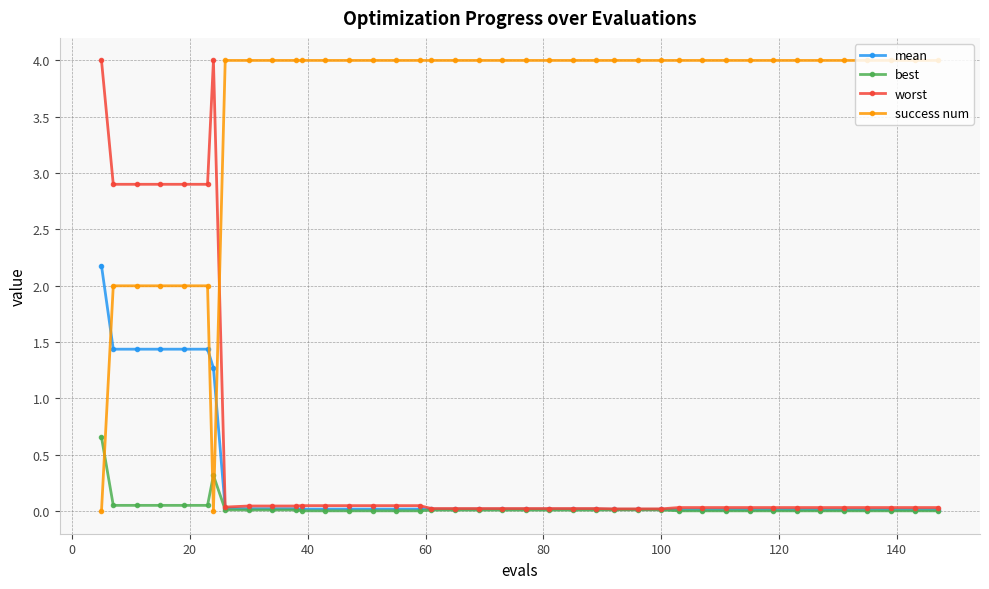

What is the greatest value displayed?

4.0